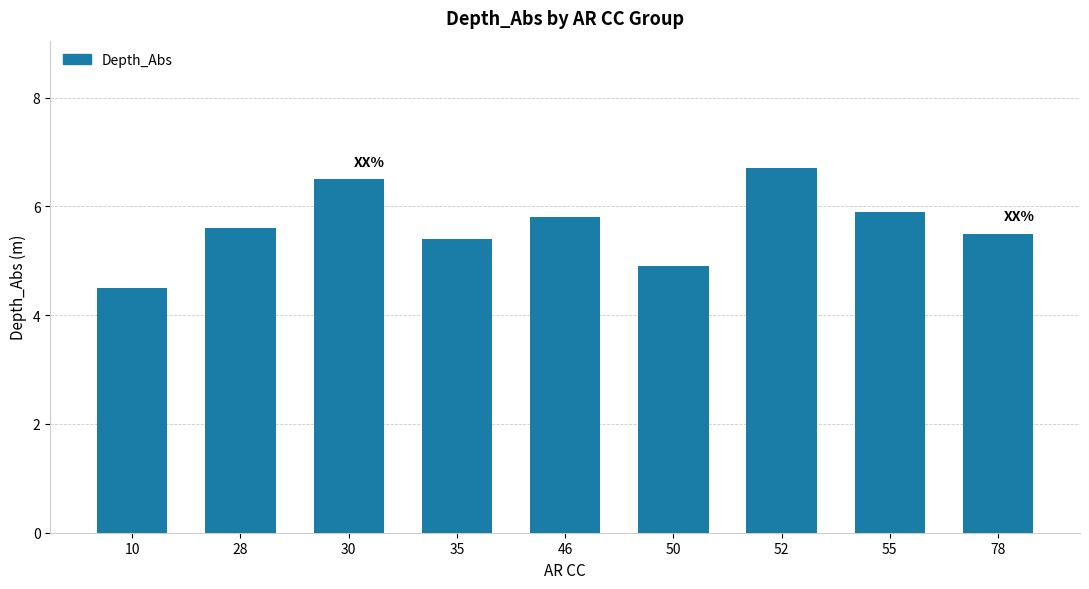

The chart shows a value of 1.4 at 35. True or false?

False